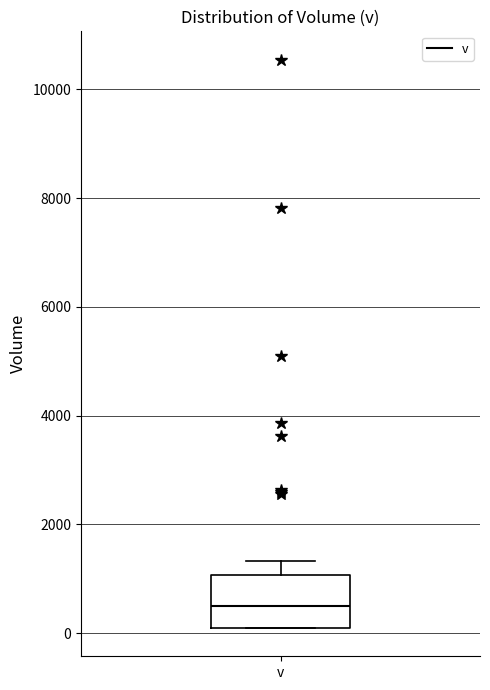

Where does the upper whisker of the box for v end on the y-axis? The values are not printed on the chart, so give them approximately, as read against the axis.

1400